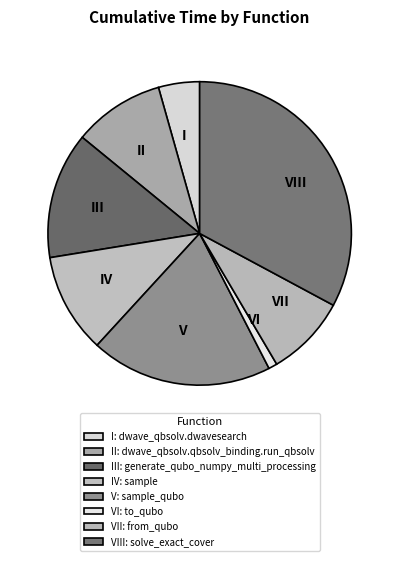

Between VI and V, which is larger?

V